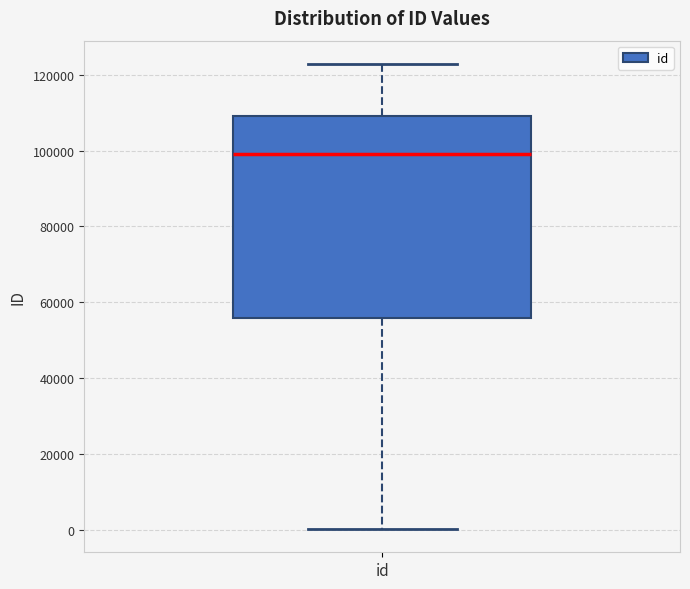

Where is the lower edge of the box for id on the y-axis? The values are not printed on the chart, so give them approximately, as read against the axis.

56000